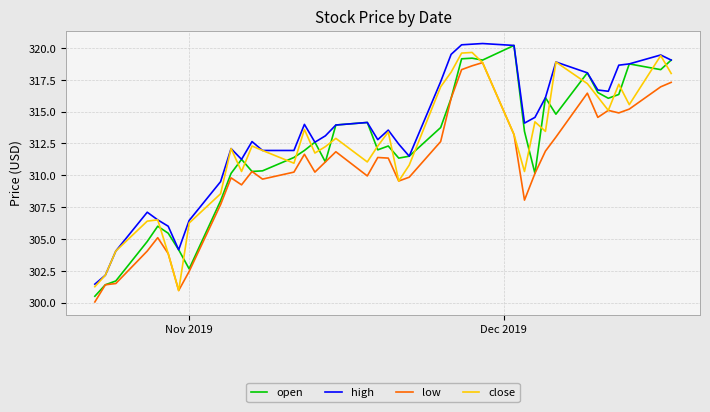

How many interior local valleys does the close series have?

10